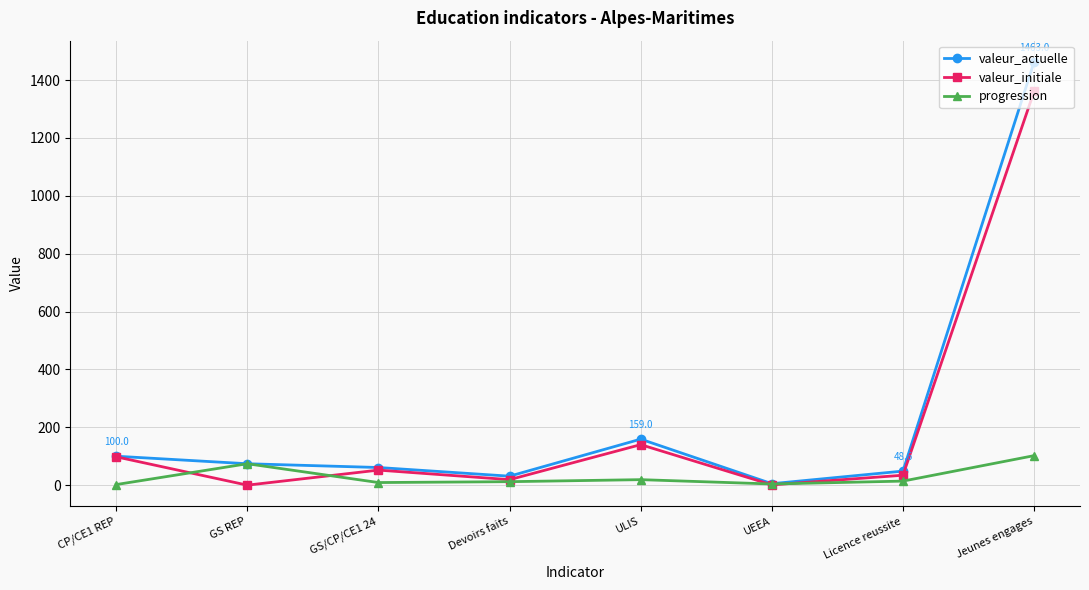

Where is the first local maximum for progression?

GS REP